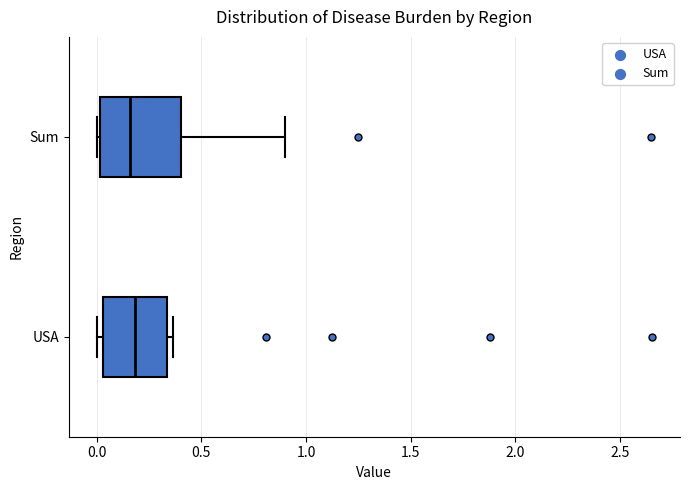

Reading bottom to top, read every box against the x-axis: the position of its median line, the range the box covers, and the ends of its whiskers. The values are not printed on the chart, so give them approximately, as read against the axis.

USA: median 0.20, box 0.05 to 0.35, whiskers 0.00 to 0.35 (just right of the box's right edge)
Sum: median 0.15, box 0.00 to 0.40, whiskers 0.00 (just left of the box's left edge) to 0.90